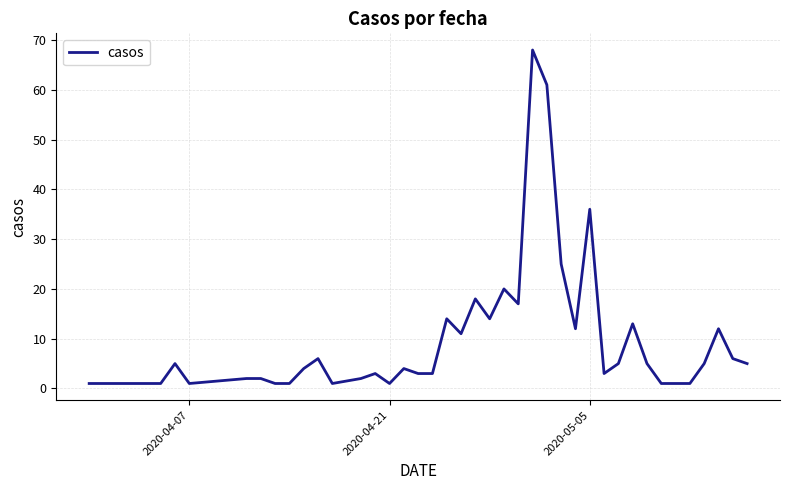

What is the difference between the maximum and minimum values?

67